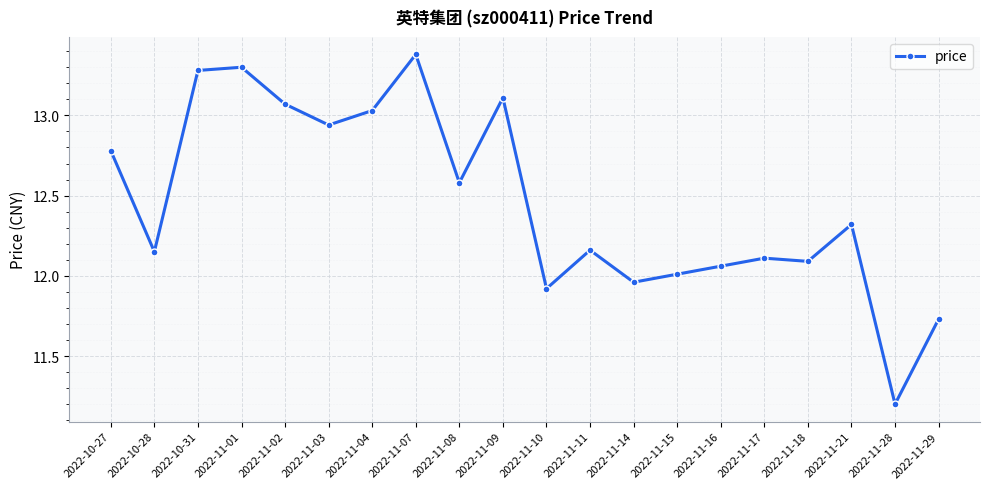

At which label does the data first exceed 12?

2022-10-27